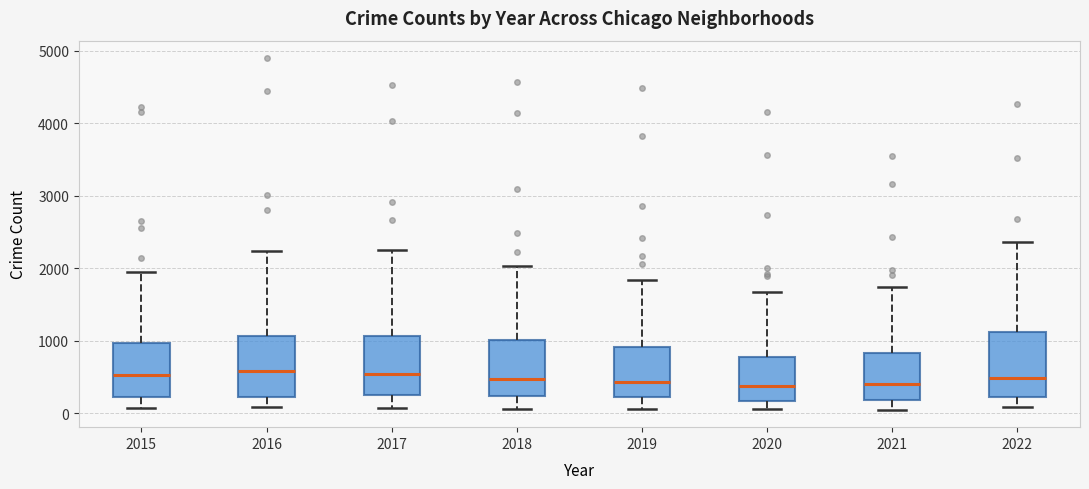

Reading left to right, read every box against the y-axis: the position of its median line, the range the box covers, and the ends of its whiskers. The values are not printed on the chart, so give them approximately, as read against the axis.

2015: median 500, box 200 to 1000, whiskers 100 to 1900
2016: median 600, box 200 to 1100, whiskers 100 to 2200
2017: median 500, box 300 to 1100, whiskers 100 to 2300
2018: median 500, box 200 to 1000, whiskers 100 to 2000
2019: median 400, box 200 to 900, whiskers 100 to 1800
2020: median 400, box 200 to 800, whiskers 100 to 1700
2021: median 400, box 200 to 800, whiskers 100 to 1700
2022: median 500, box 200 to 1100, whiskers 100 to 2400